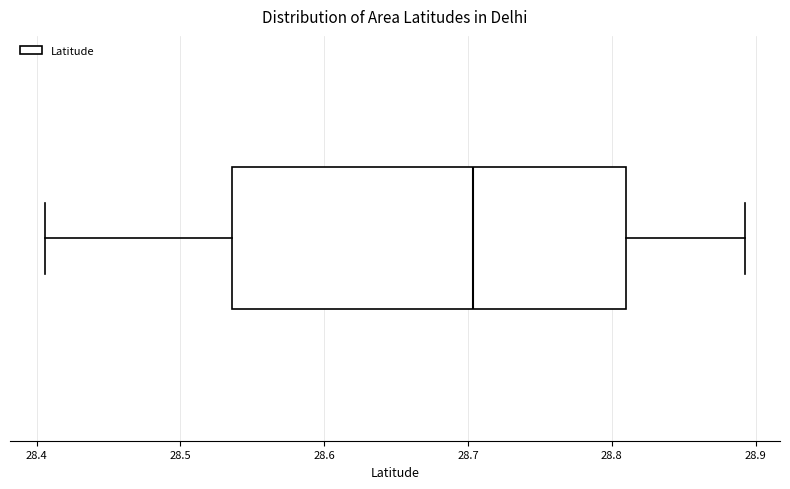

Transcribe this box plot: give where the median line is, the range the box spans, and where the two whiskers end, as read against the x-axis. The values are not printed on the chart, so give them approximately, as read against the axis.

median 28.70, box 28.54 to 28.81, whiskers 28.41 to 28.89